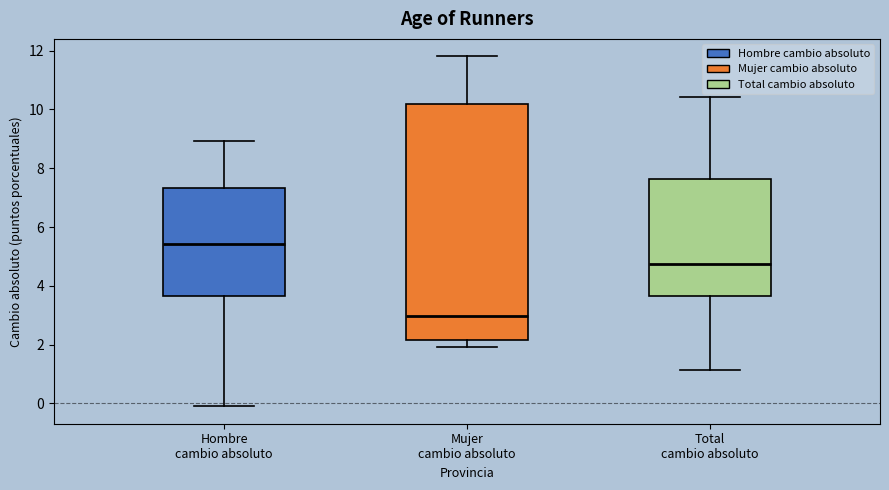

Reading left to right, transcribe this box plot: for each box, give where its median line is, the range the box spans, and where its two whiskers end, as read against the y-axis. The values are not printed on the chart, so give them approximately, as read against the axis.

Hombre cambio absoluto: median 5.4, box 3.6 to 7.4, whiskers 0.0 to 9.0
Mujer cambio absoluto: median 3.0, box 2.2 to 10.2, whiskers 2.0 to 11.8
Total cambio absoluto: median 4.8, box 3.6 to 7.6, whiskers 1.2 to 10.4